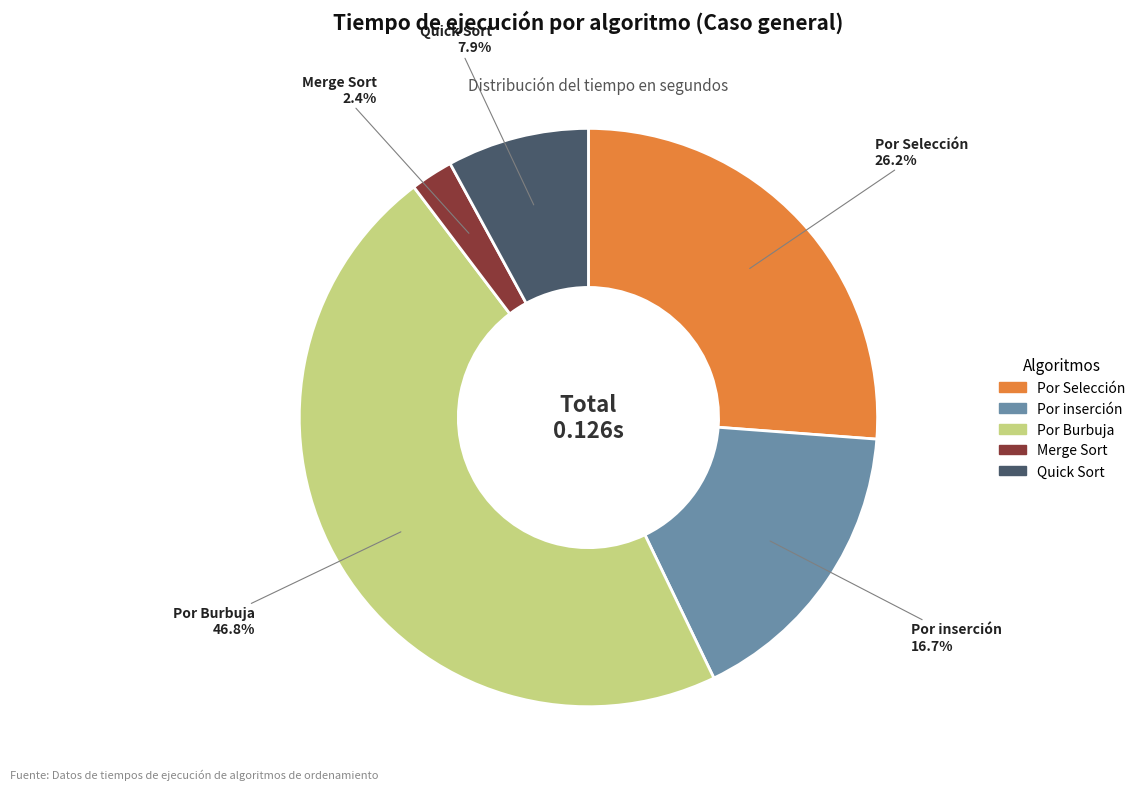

Does any single category account for the majority?

No